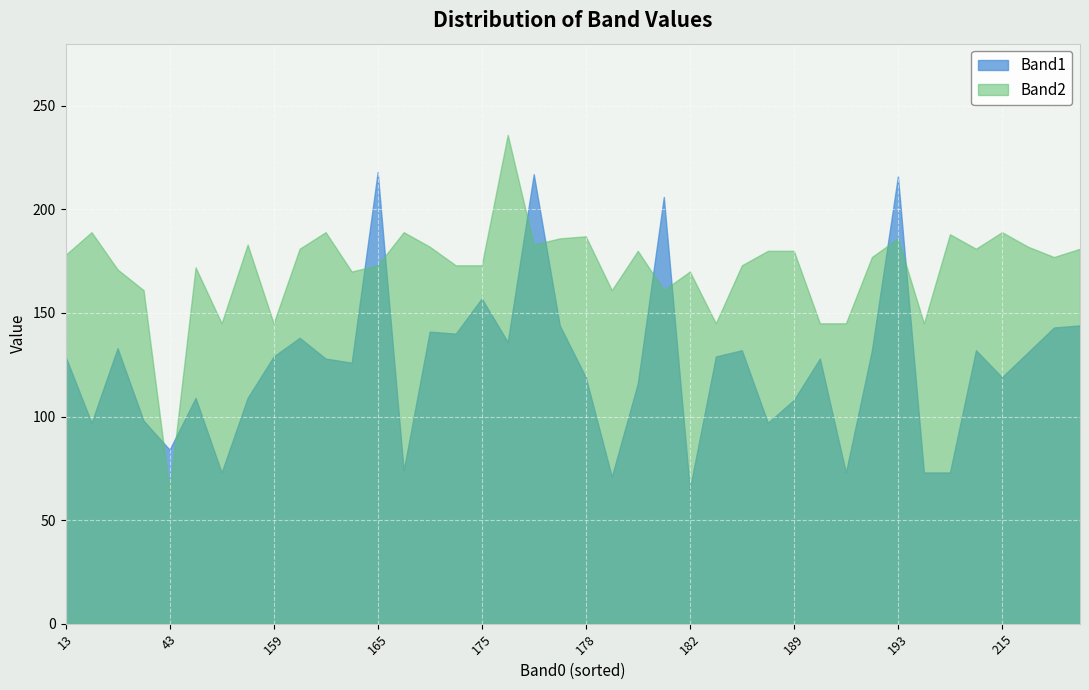

Rank the series by their maximum value, from lowest to highest.

Band1, Band2